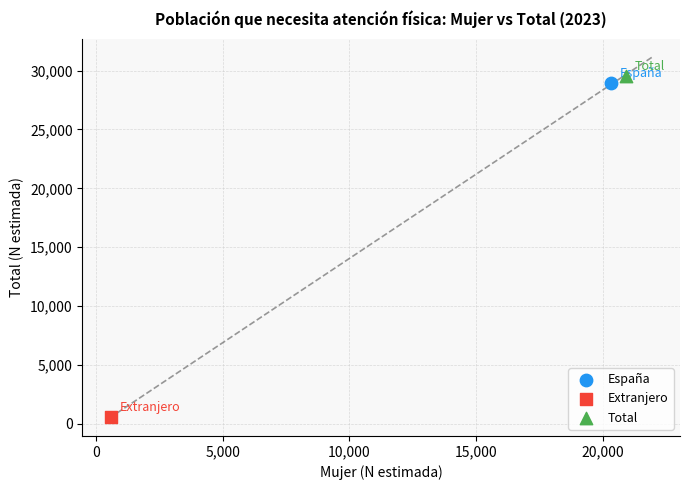

Which series reaches the minimum Y coordinate?

Extranjero